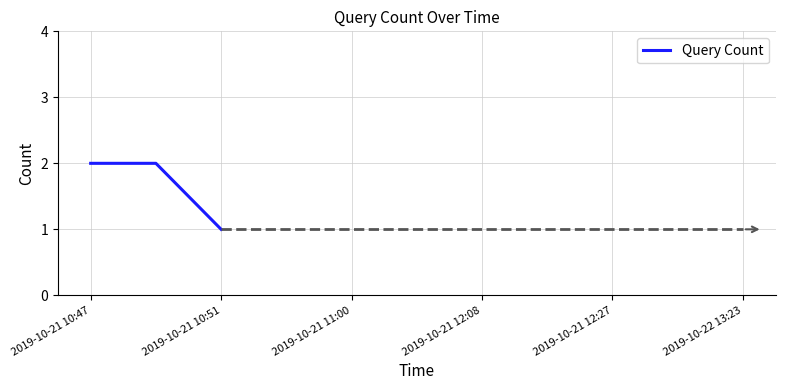

What is the maximum value shown in the chart?

2